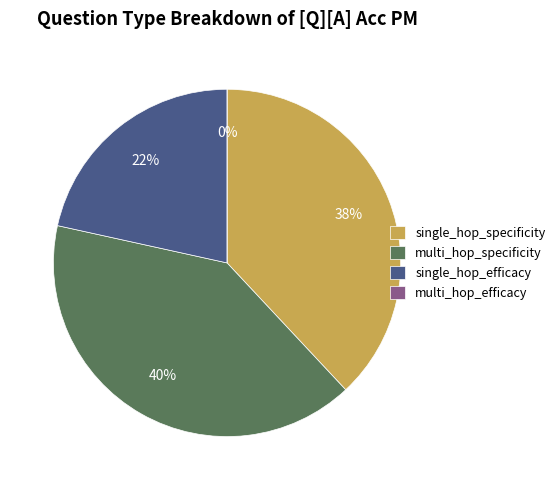

What is the total percentage of single_hop_specificity and multi_hop_efficacy?

38.0%